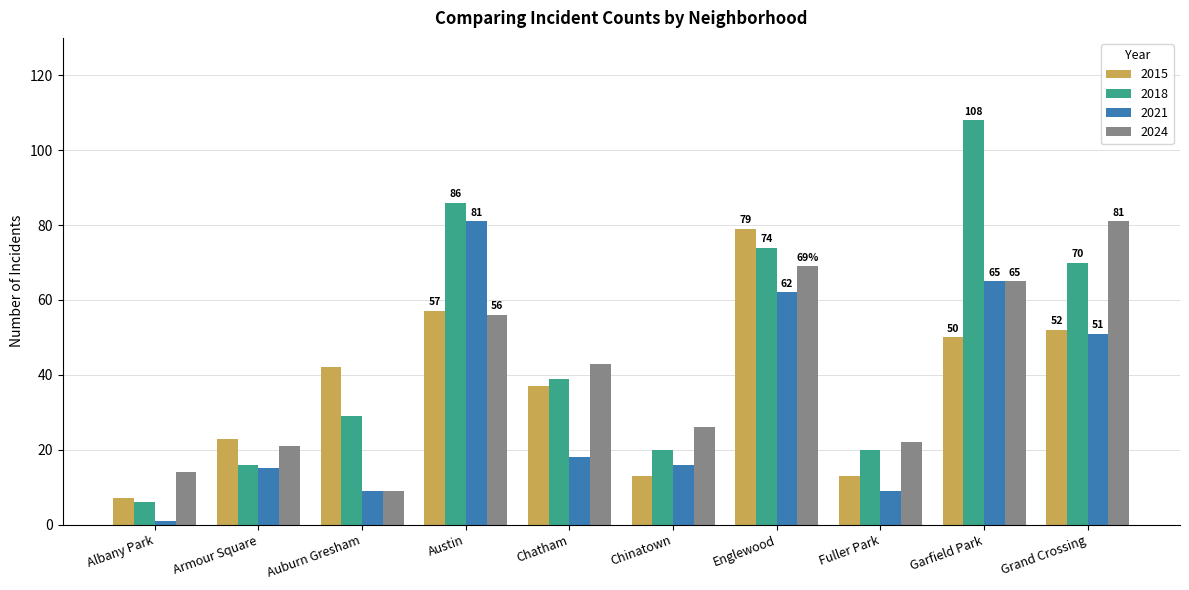

What value does the 2021 series have at Chinatown, to the nearest 5?

15